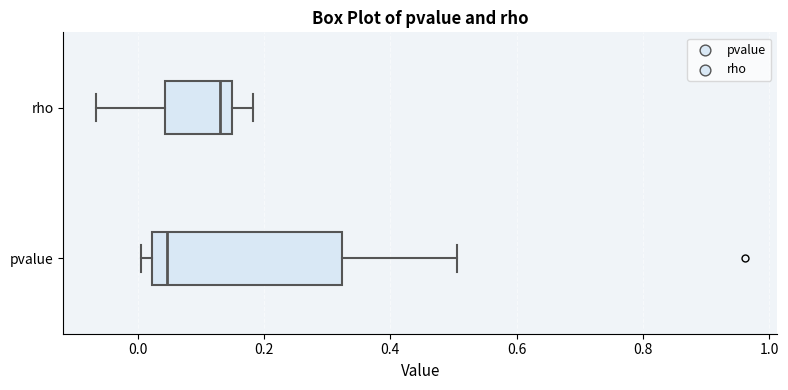

Comparing the boxes themselves (not the whiskers), which one is the widest?

pvalue